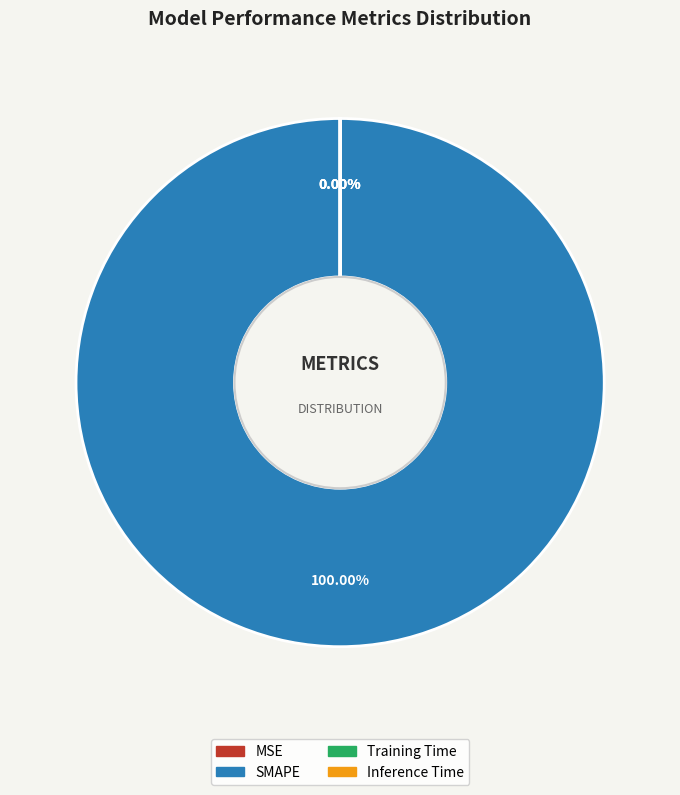

How much of the chart is everything except Training Time?

100.0%